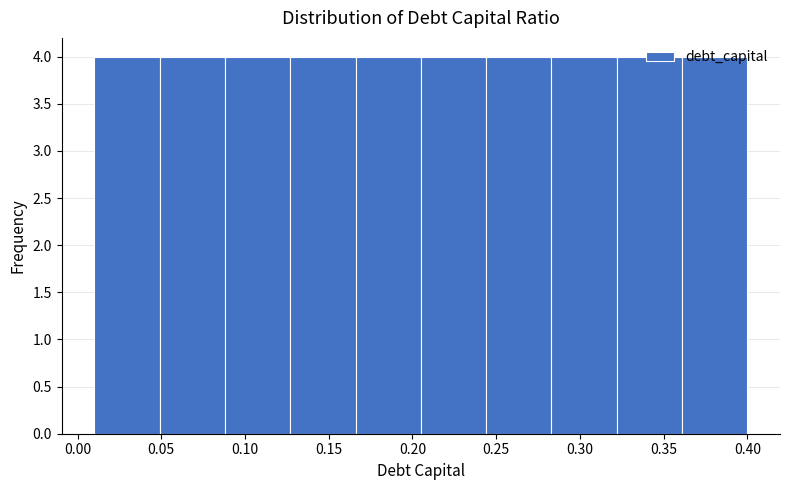

Reading left to right, list every bar in this chart as the range it spans on the x-axis followed by its height. Neither the bar edges nor the heights are printed on the chart, so give them approximately, as read against the axes.

0.010 to 0.049: 4
0.049 to 0.088: 4
0.088 to 0.127: 4
0.127 to 0.166: 4
0.166 to 0.205: 4
0.205 to 0.244: 4
0.244 to 0.283: 4
0.283 to 0.322: 4
0.322 to 0.361: 4
0.361 to 0.400: 4